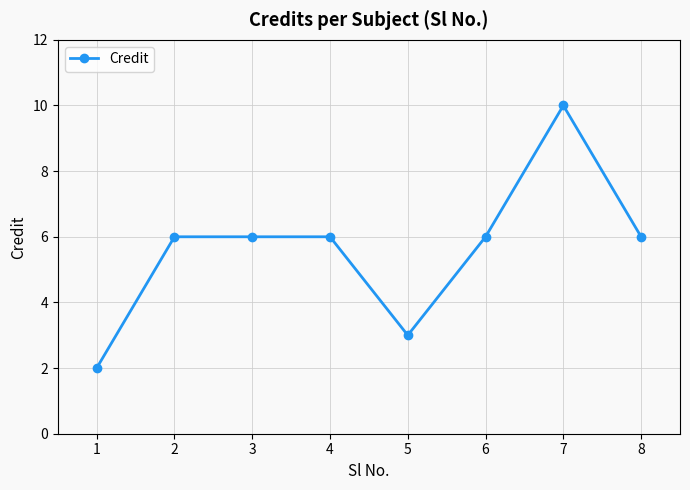

What value does the data have at 5?

3